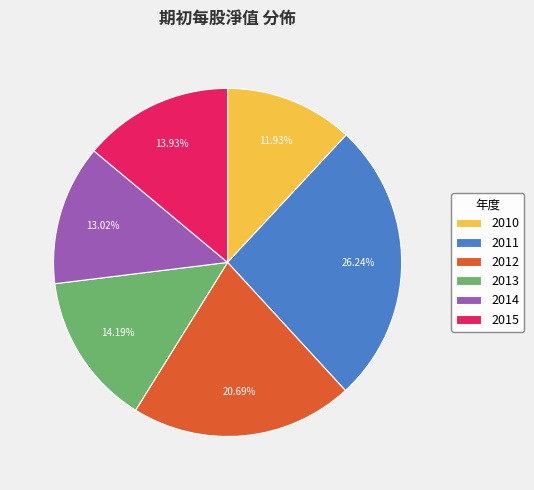

True or false: 2015 accounts for 1% of the total.

False